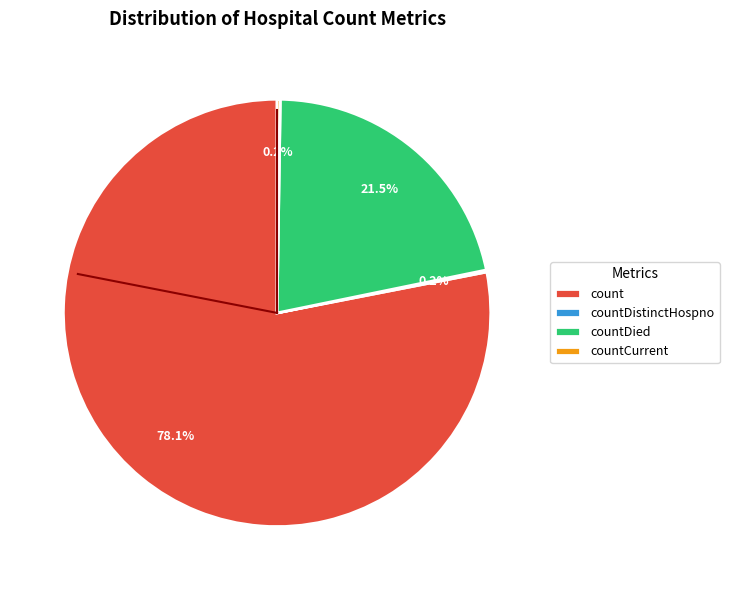

True or false: countDied accounts for 9% of the total.

False